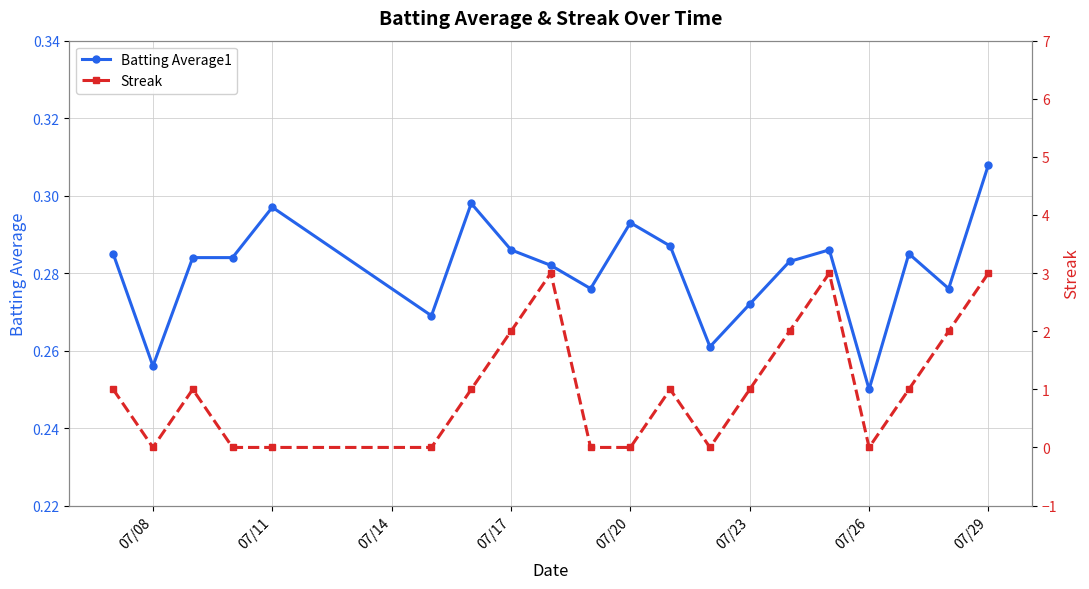

Which series has the widest spread of values?

Streak